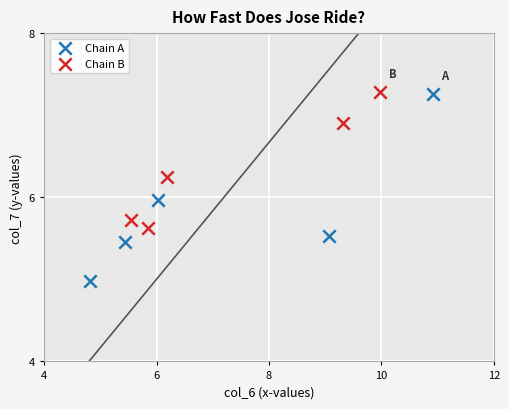

Which series reaches the minimum Y coordinate?

Chain A